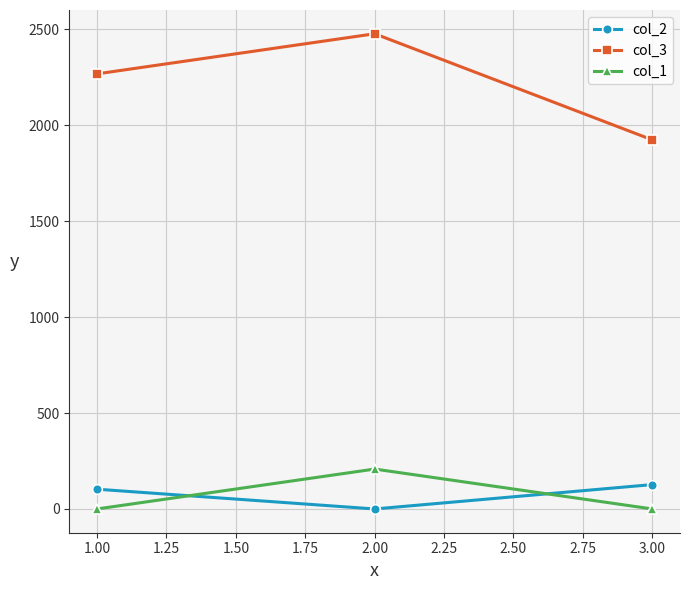

At which category is the sum across all series the highest?

2.00